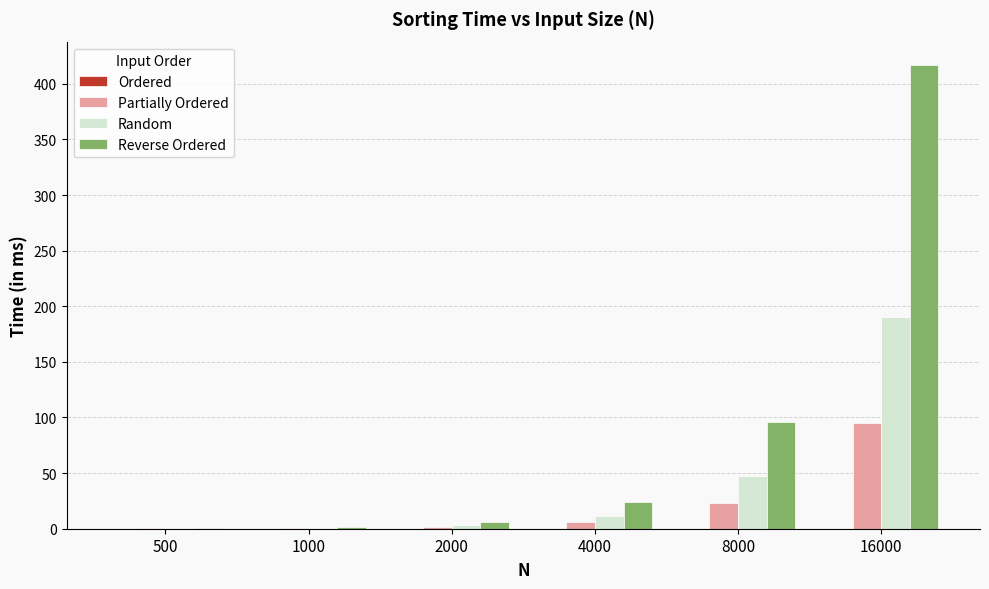

What is the greatest value displayed?

417.0